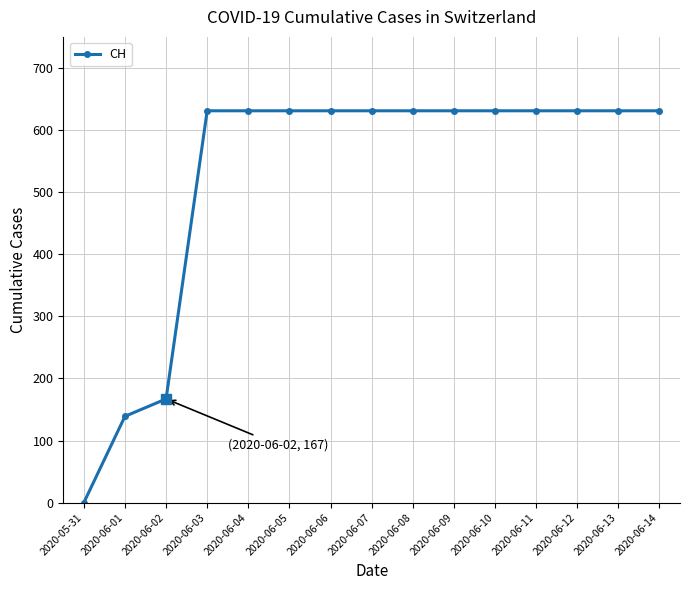

What is the value of the 9th point from the left?

631